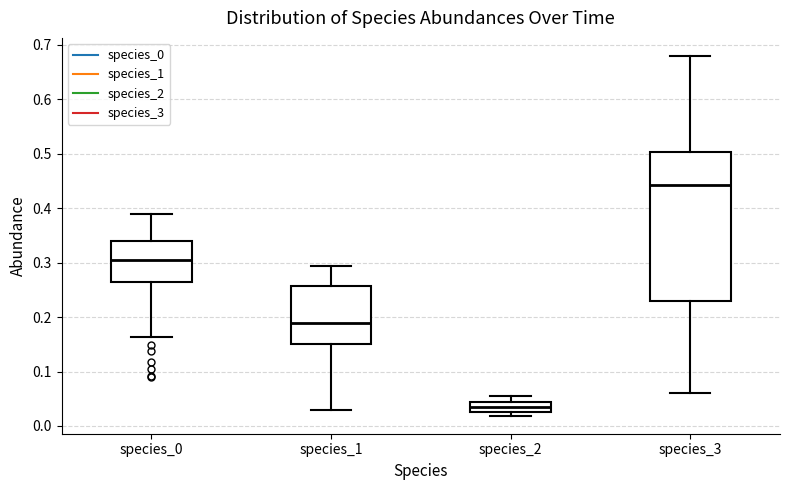

Which box's median line is the highest?

species_3